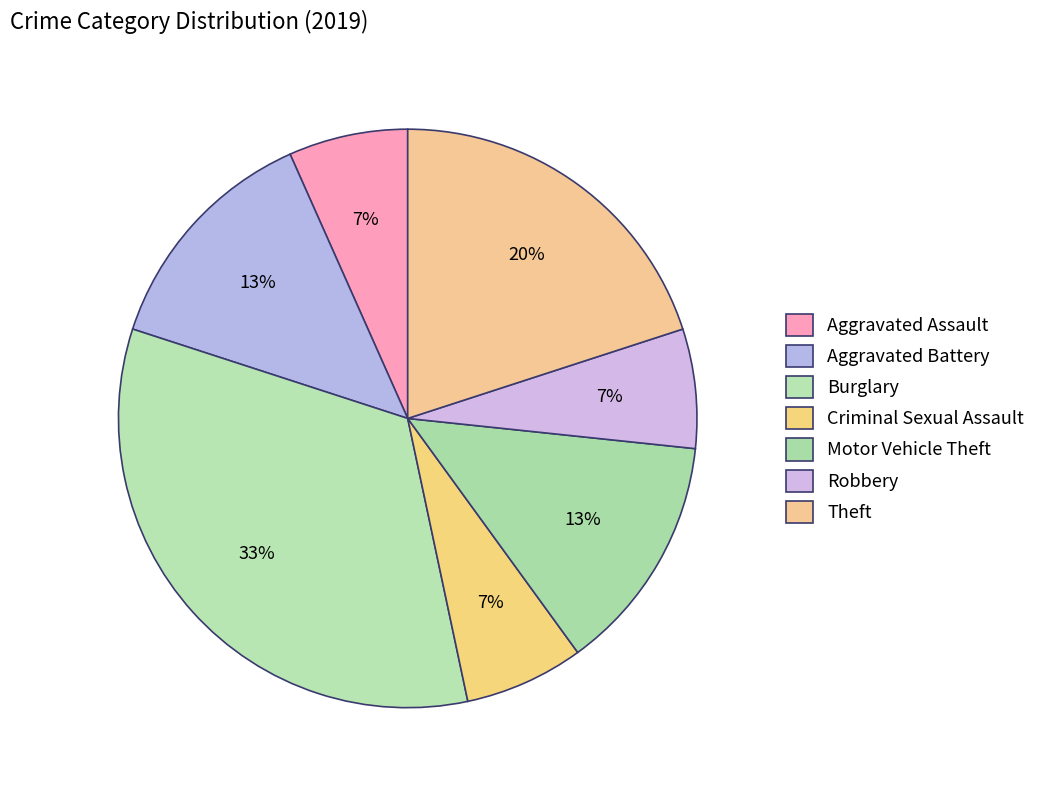

How many slices are in this pie chart?

7